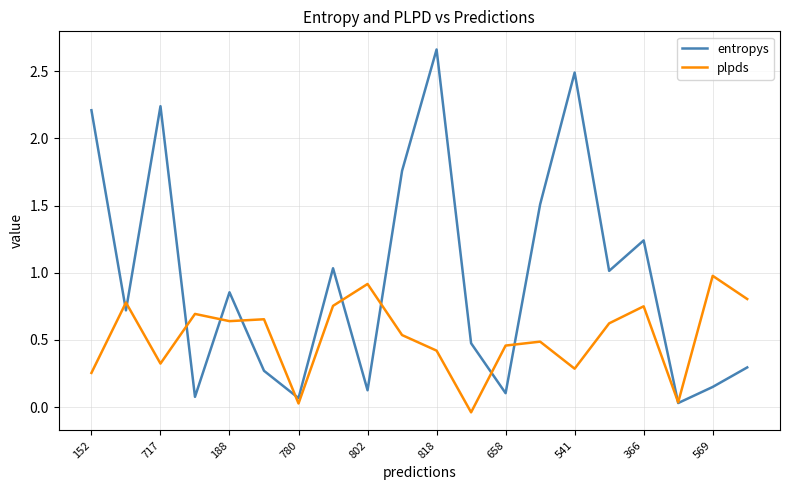

Which series has the widest spread of values?

entropys